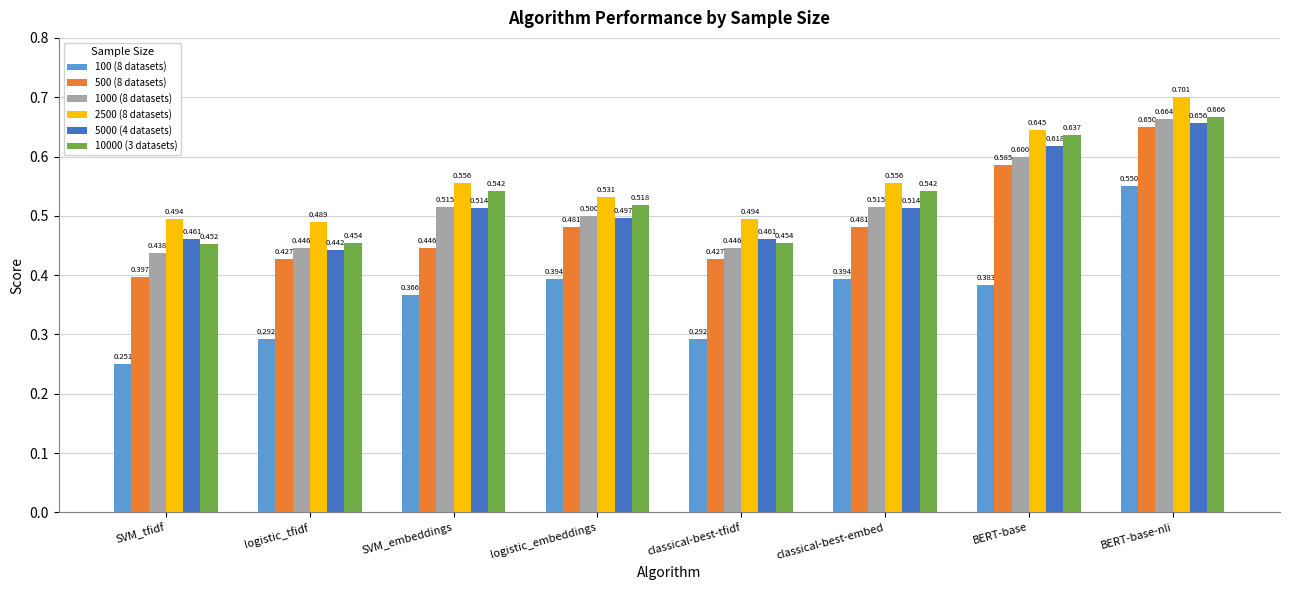

What is the total value across all series at BERT-base-nli?

3.9